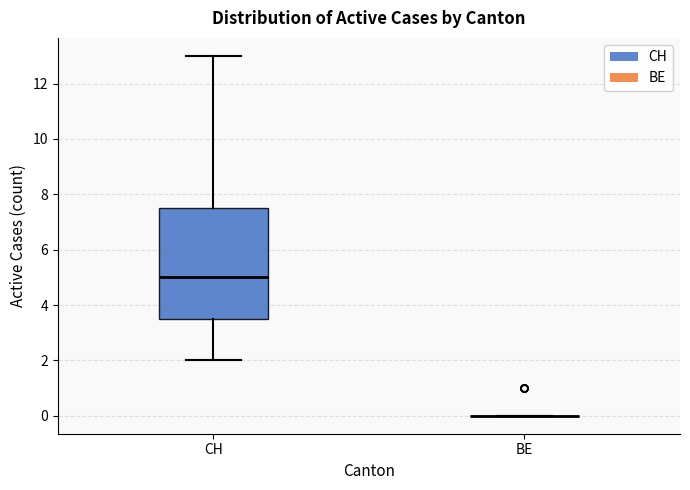

Reading left to right, transcribe this box plot: for each box, give where its median line is, the range the box spans, and where its two whiskers end, as read against the y-axis. The values are not printed on the chart, so give them approximately, as read against the axis.

CH: median 5.0, box 3.6 to 7.6, whiskers 2.0 to 13.0
BE: box collapsed to a line at 0.0, whiskers 0.0 to 0.0